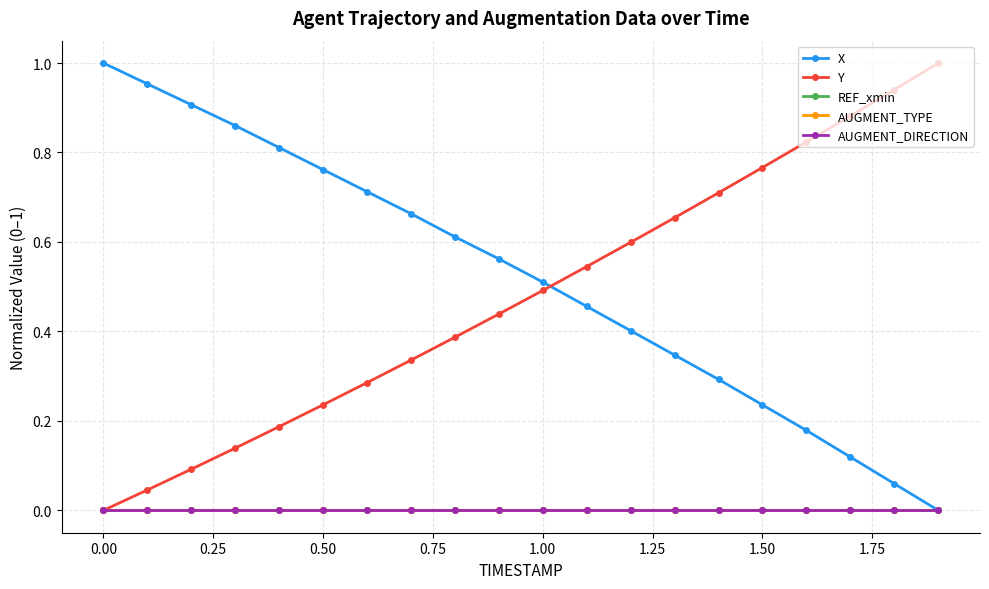

Does the chart have visible grid lines?

Yes